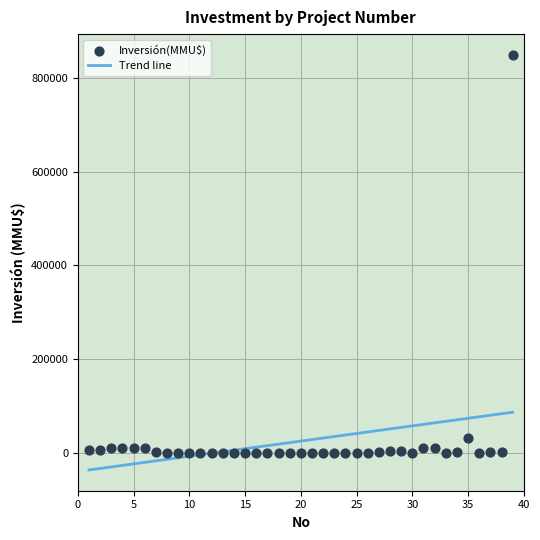

What Y value in the scatter plot is closest to 425000?

30350